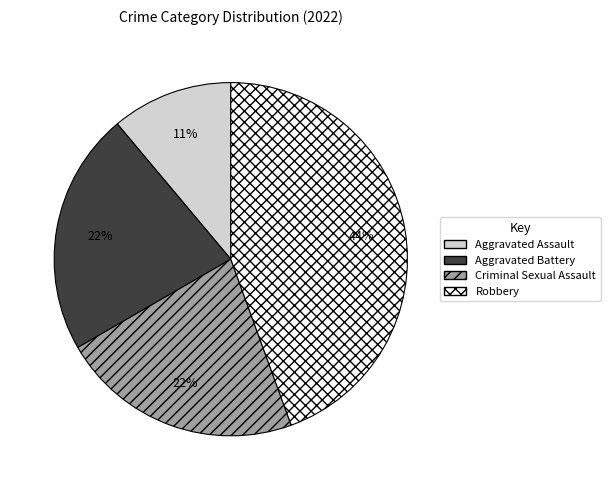

What is the smallest slice in the pie chart?

Aggravated Assault